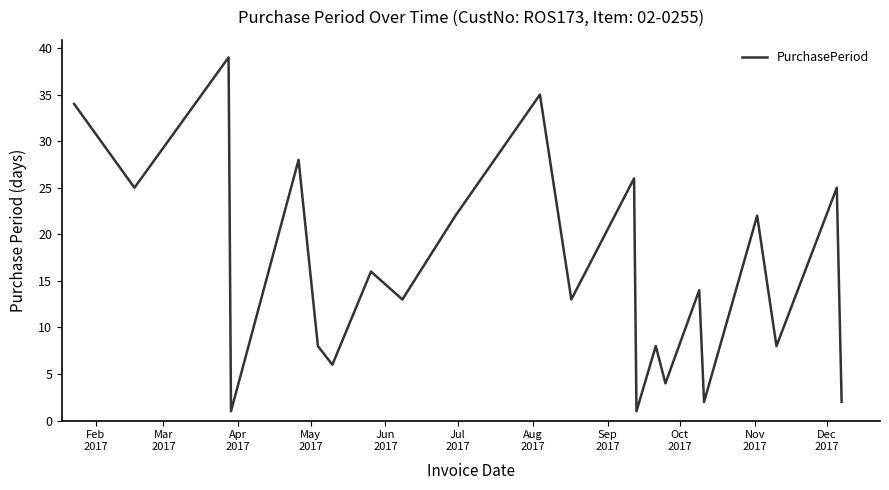

What is the minimum value shown in the chart?

1